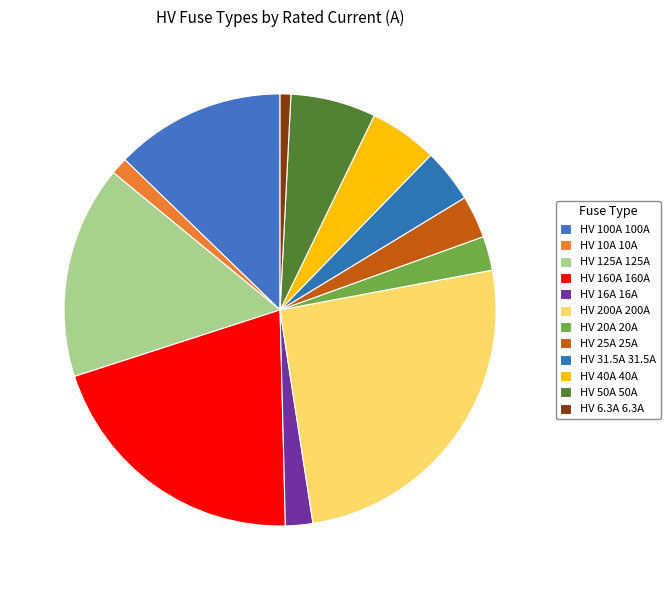

How many segments does this pie chart have?

12